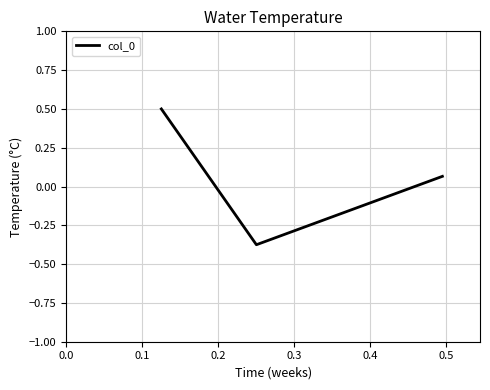

How many positive values are there?

2